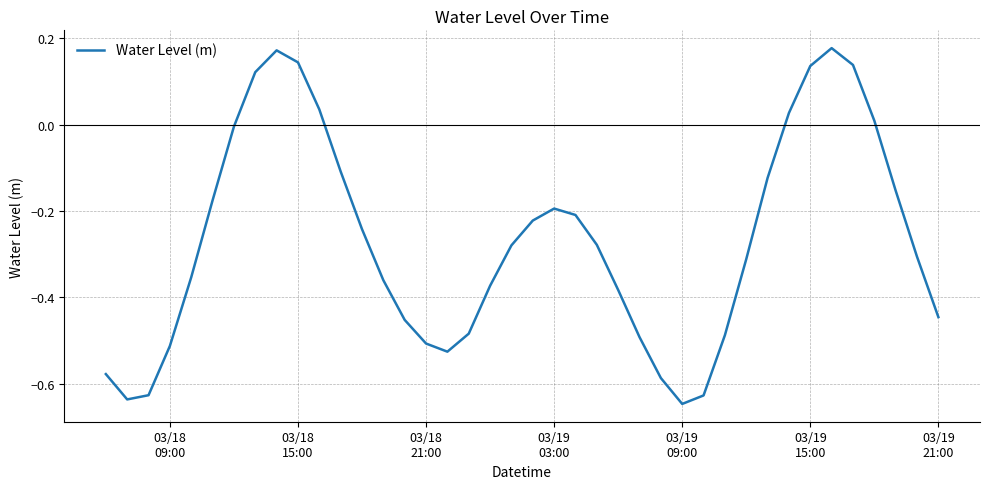

Reading right to left, transcribe all the data shown in this chart.

-0.4	-0.3	-0.2	0.0	0.1	0.2	0.1	0.0	-0.1	-0.3	-0.5	-0.6	-0.6	-0.6	-0.5	-0.4	-0.3	-0.2	-0.2	-0.2	-0.3	-0.4	-0.5	-0.5	-0.5	-0.5	-0.4	-0.2	-0.1	0.0	0.1	0.2	0.1	-0.0	-0.2	-0.4	-0.5	-0.6	-0.6	-0.6